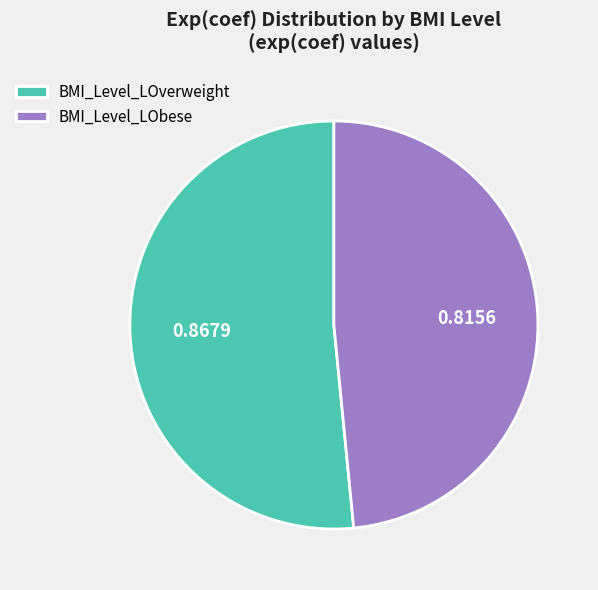

Is it true that BMI_Level_LObese is 48% of the pie?

True